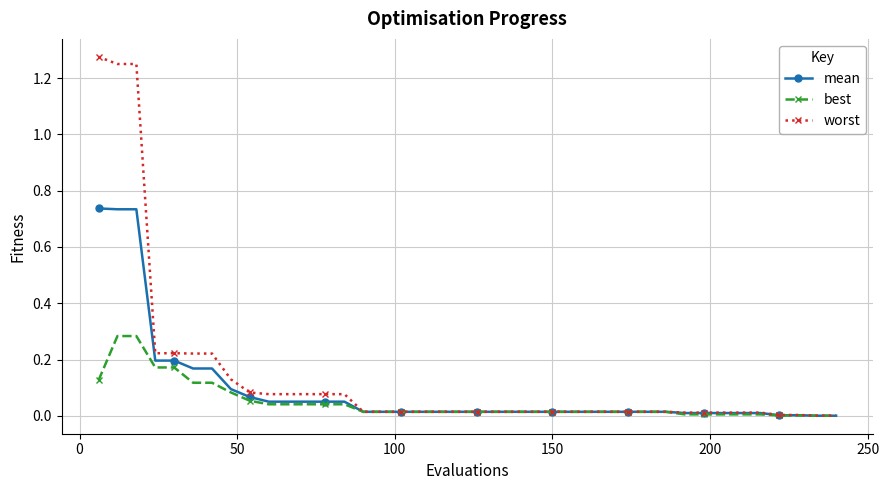

List the series in order of their peak value, lowest first.

best, mean, worst